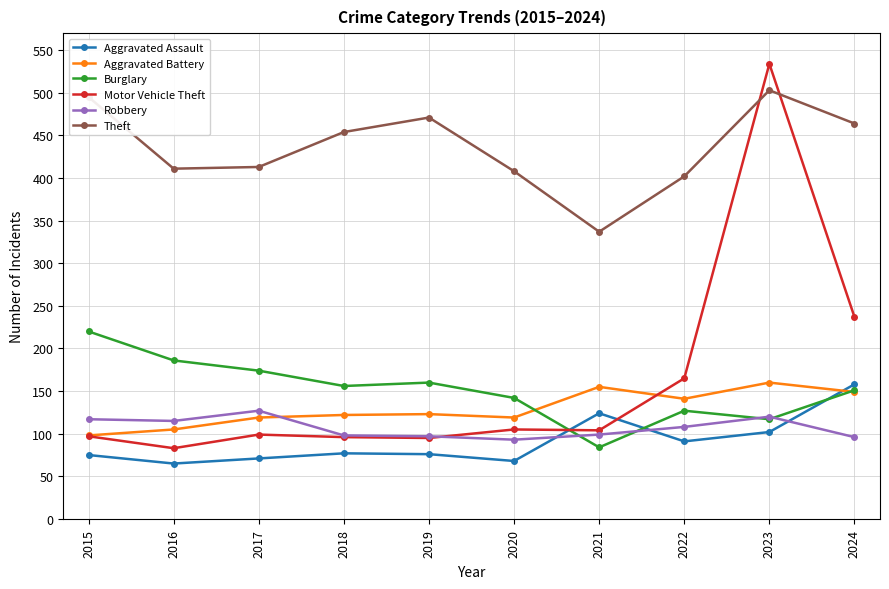

Is the value of Motor Vehicle Theft at 2017 greater than the value of Robbery at 2022?

No